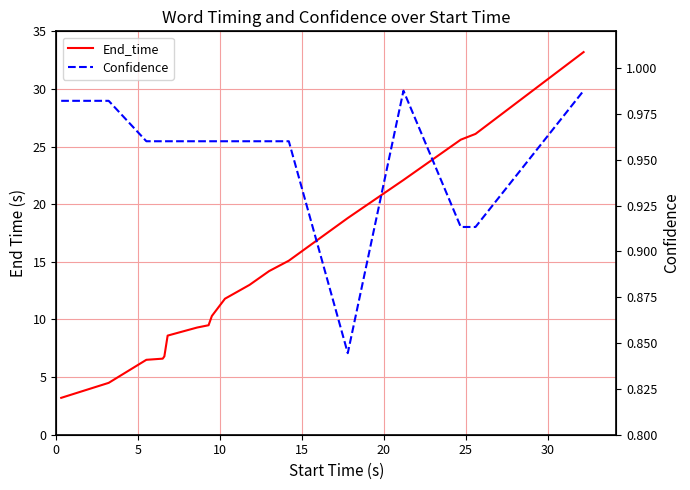

In Confidence, how many points are lower than both neighbors (excluding endpoints)?

1